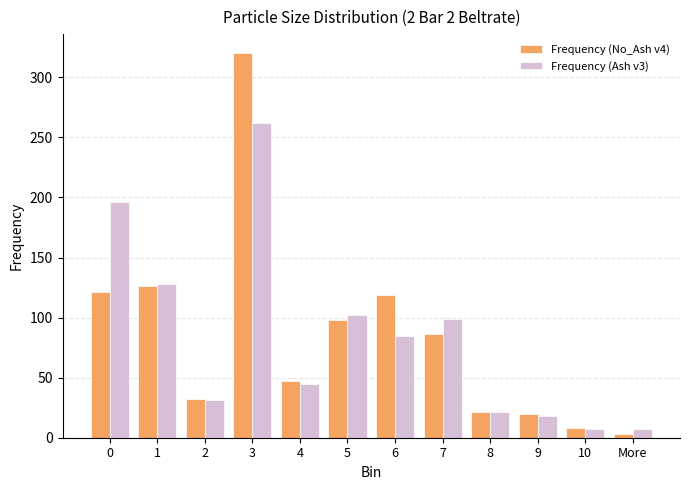

What is the maximum value shown in the chart?

320